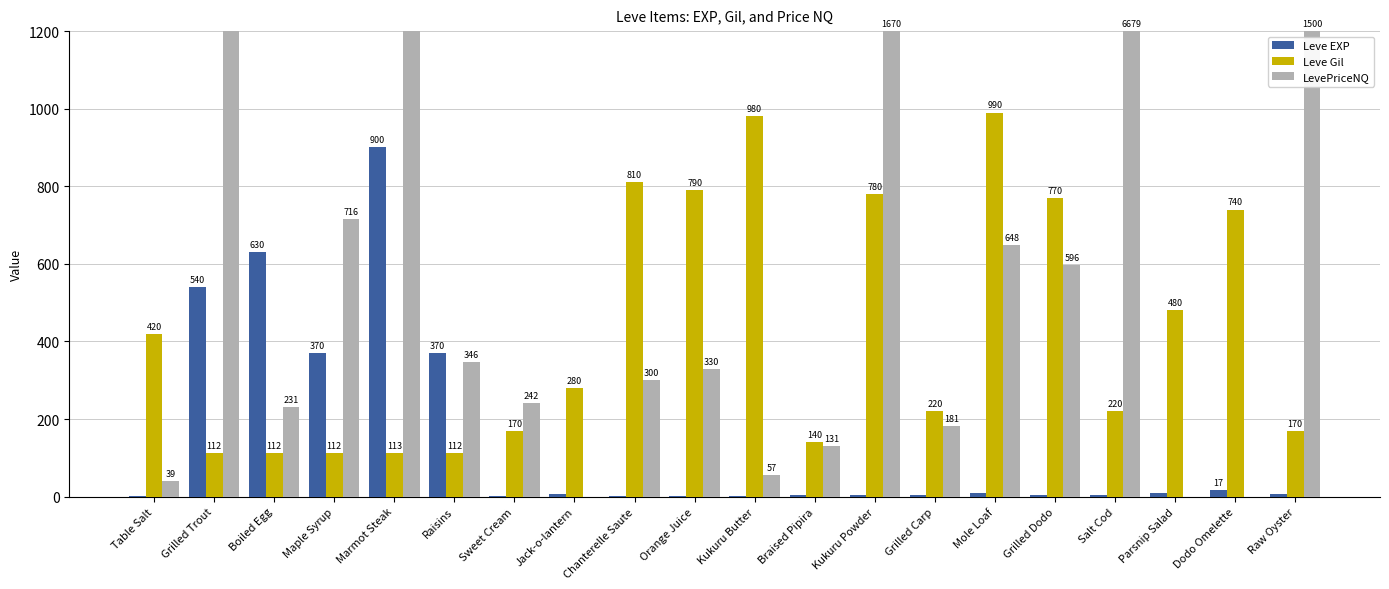

The Leve Gil series shows 140.0 at Braised Pipira. True or false?

True